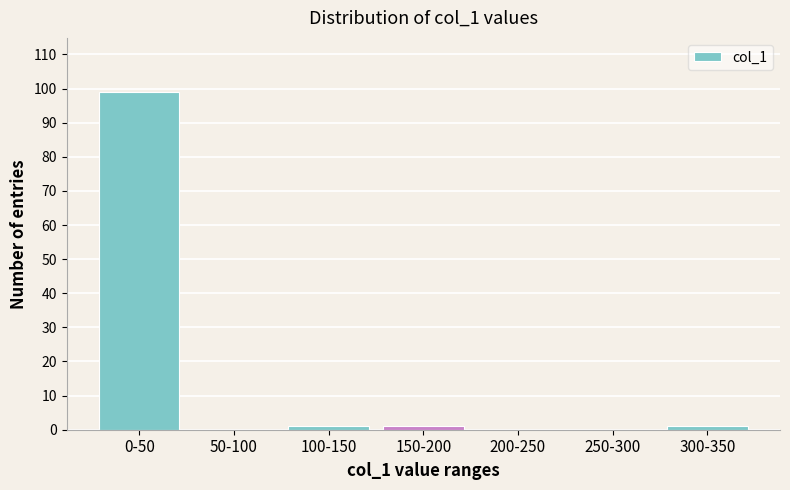

Reading left to right, extract all data points from this chart.

0-50=99	50-100=0	100-150=1	150-200=1	200-250=0	250-300=0	300-350=1